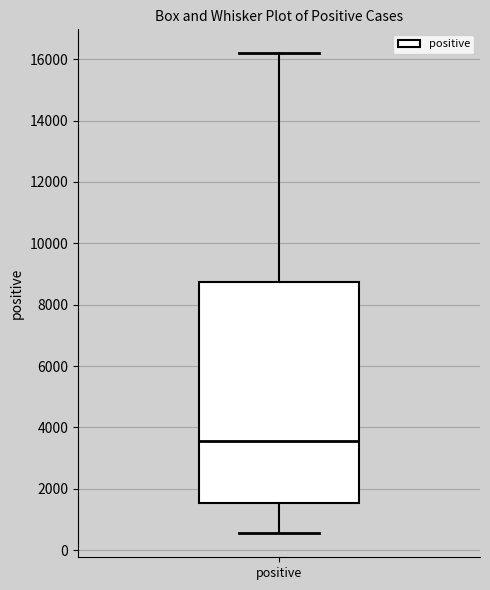

Transcribe this box plot: give where the median line is, the range the box spans, and where the two whiskers end, as read against the y-axis. The values are not printed on the chart, so give them approximately, as read against the axis.

median 3600, box 1600 to 8800, whiskers 600 to 16200